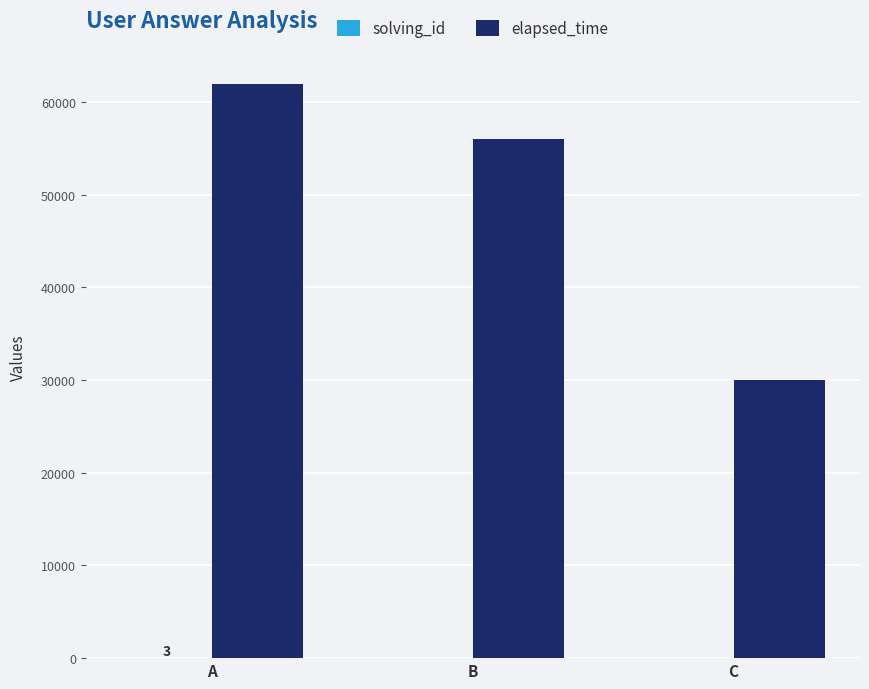

At which category does the chart reach its peak across all series?

A